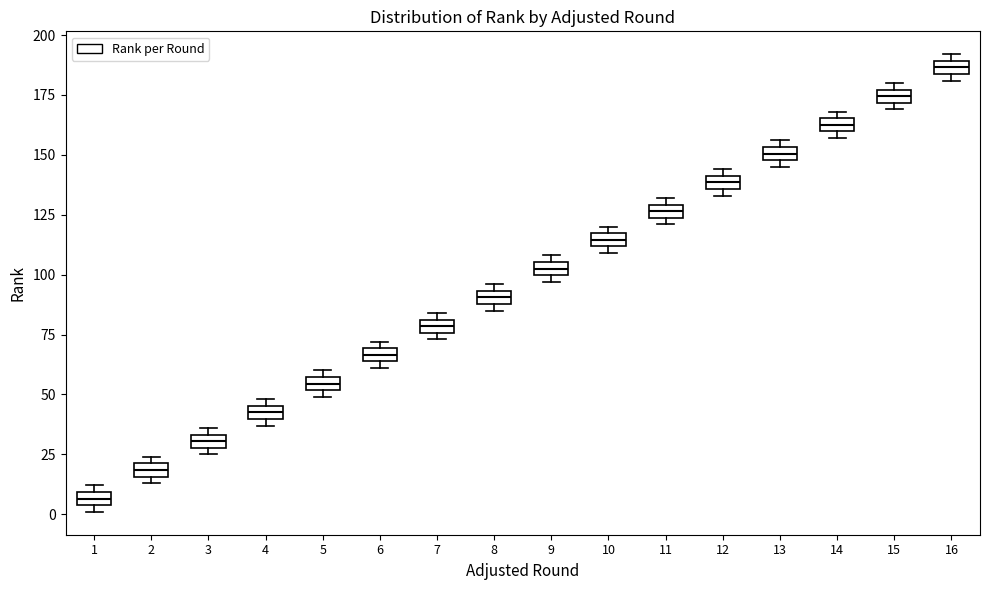

Which box's median line is the lowest?

1